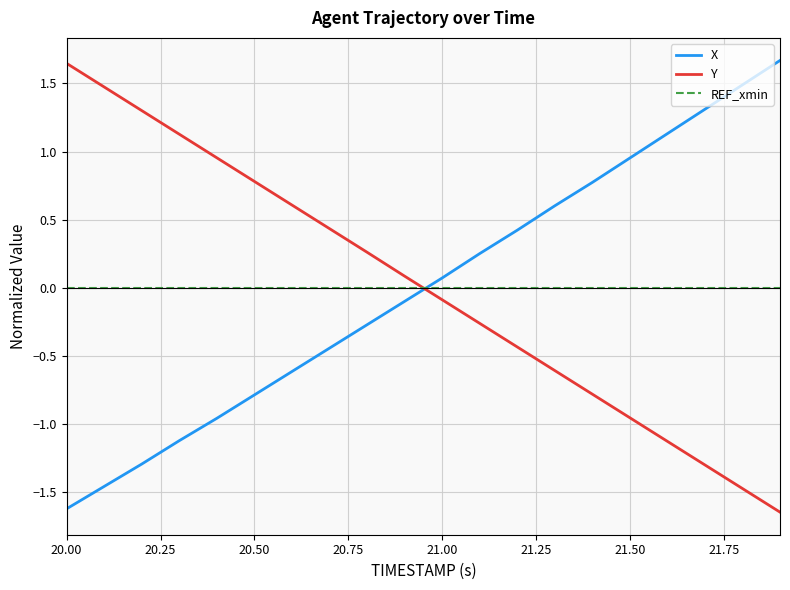

What is the greatest value displayed?

1.7